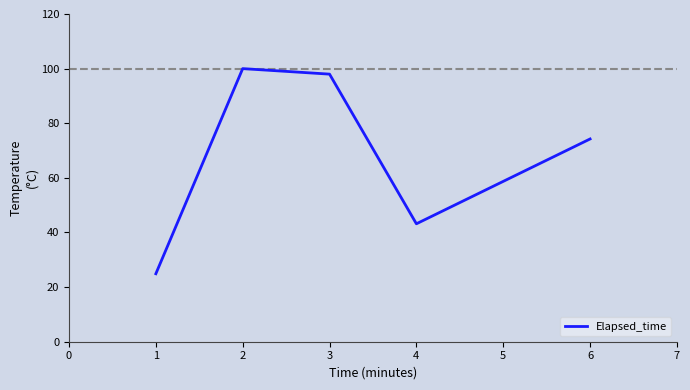

What is the change in value from 2 to 4?

-56.8